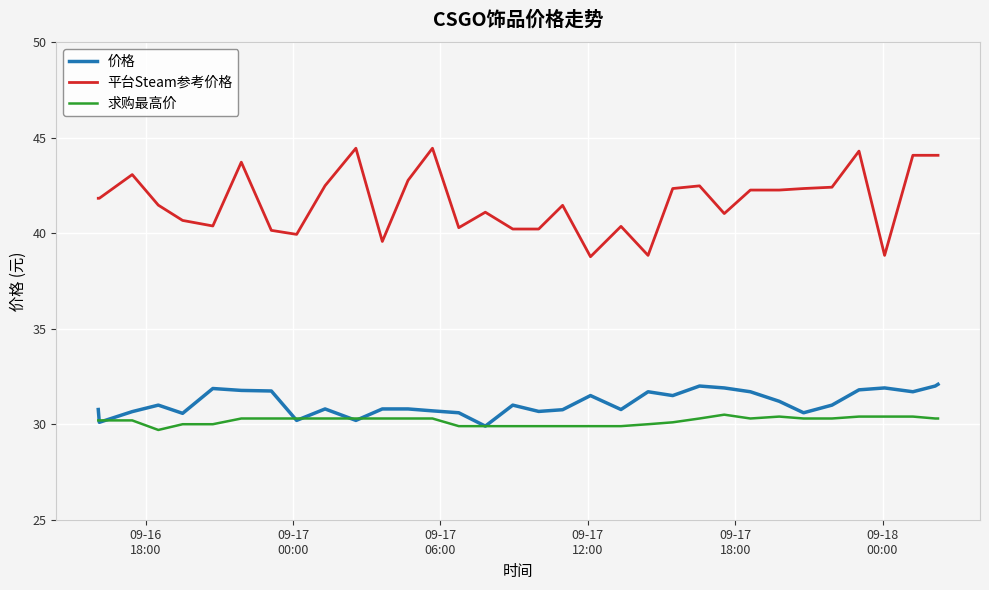

True or false: 平台Steam参考价格 and 求购最高价 intersect in this chart.

False